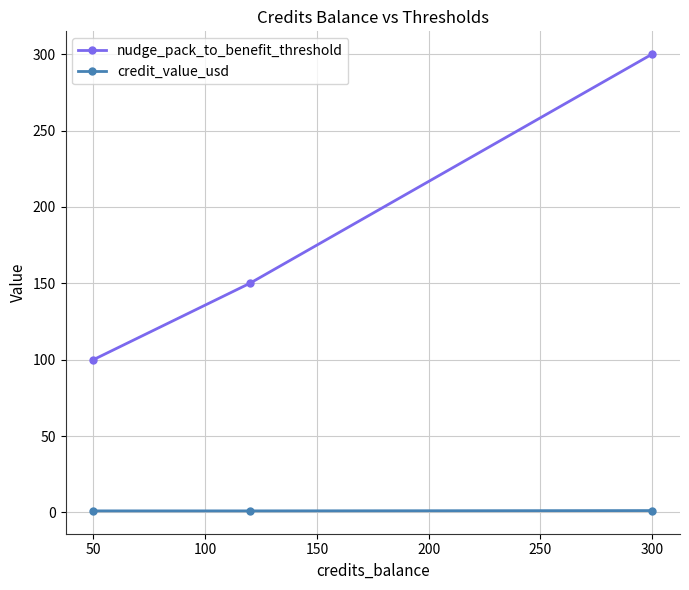

Which series has the largest total across all categories?

nudge_pack_to_benefit_threshold